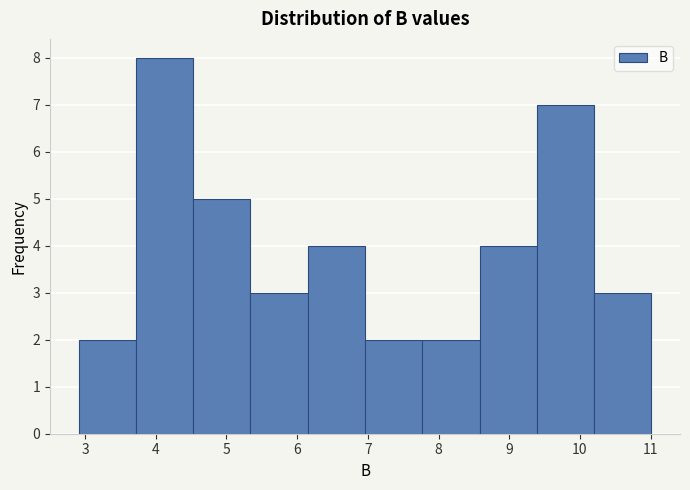

Reading left to right, transcribe this chart: for each bar, give the range it covers on the x-axis and its height. Neither the bar edges nor the heights are printed on the chart, so give them approximately, as read against the axes.

2.91 to 3.72: 2
3.72 to 4.53: 8
4.53 to 5.34: 5
5.34 to 6.15: 3
6.15 to 6.96: 4
6.96 to 7.77: 2
7.77 to 8.58: 2
8.58 to 9.39: 4
9.39 to 10.20: 7
10.20 to 11.01: 3